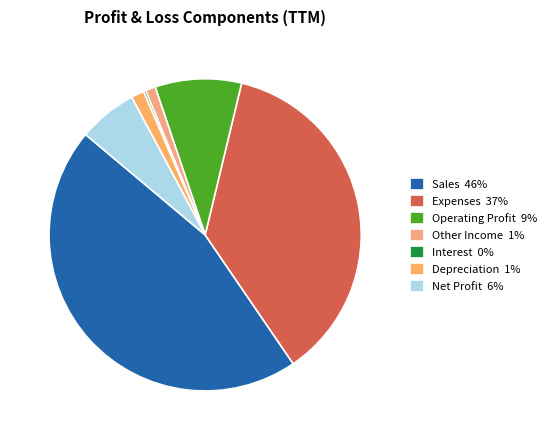

To the nearest percent, what percentage of the pie is Depreciation?

1%